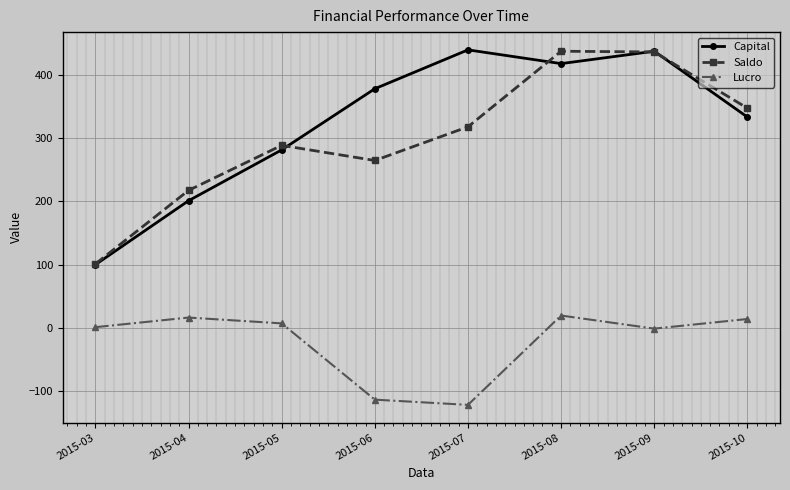

Count the number of data series in this chart.

3